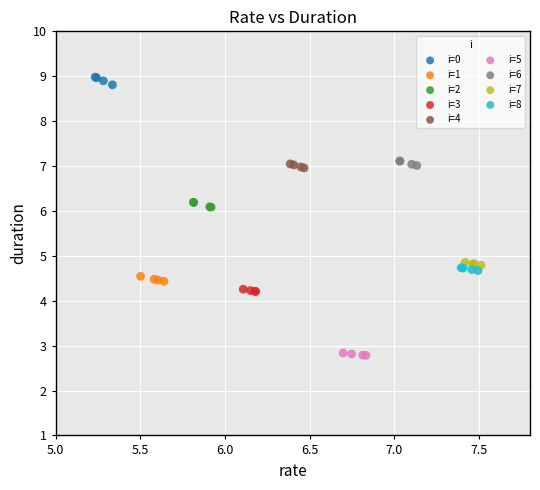

Which series contains the highest Y value?

i=0